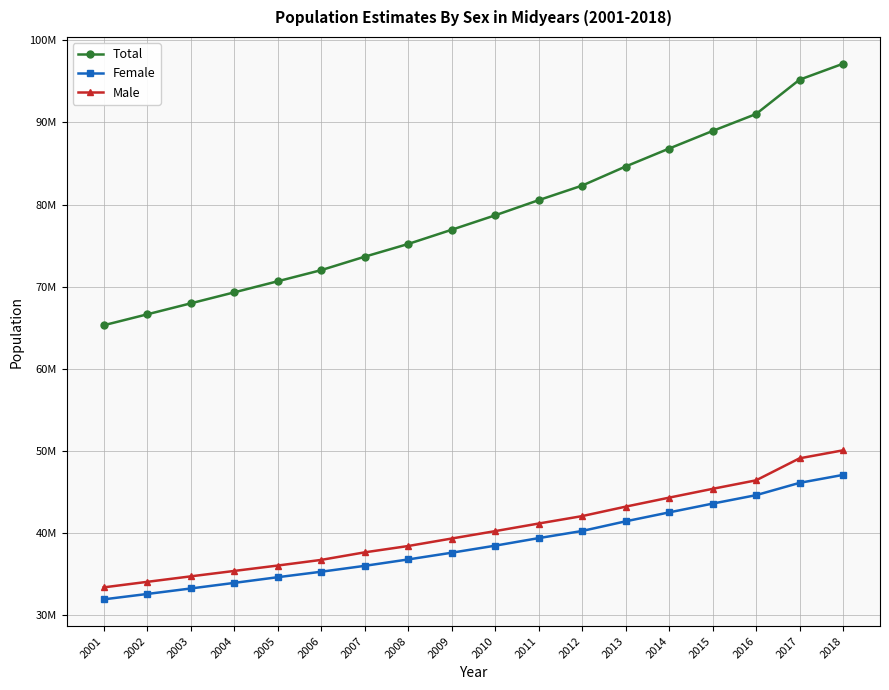

Rank the series at 2009 from lowest to highest value.

Female, Male, Total